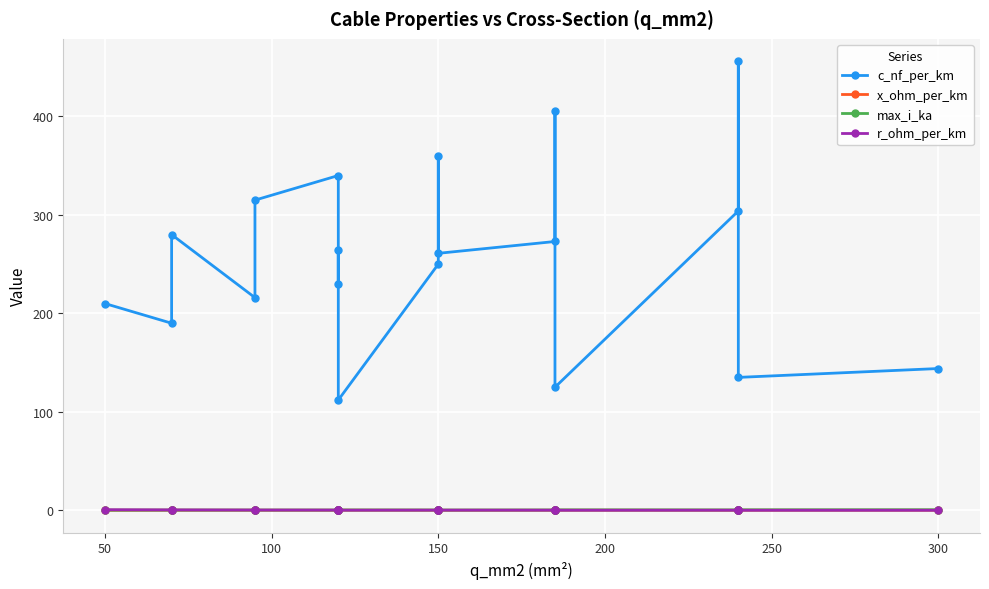

How many categories are shown in the chart?

19